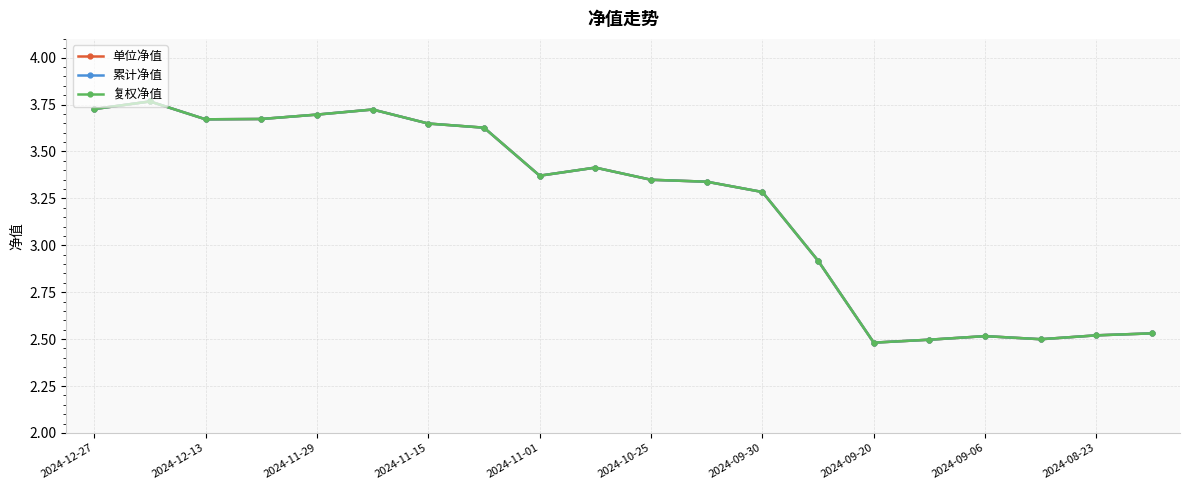

Reading left to right, extract all data points from this chart.

单位净值: 3.7	3.8	3.7	3.7	3.7	3.7	3.6	3.6	3.4	3.4	3.3	3.3	3.3	2.9	2.5	2.5	2.5	2.5	2.5	2.5
累计净值: 3.7	3.8	3.7	3.7	3.7	3.7	3.6	3.6	3.4	3.4	3.3	3.3	3.3	2.9	2.5	2.5	2.5	2.5	2.5	2.5
复权净值: 3.7	3.8	3.7	3.7	3.7	3.7	3.6	3.6	3.4	3.4	3.3	3.3	3.3	2.9	2.5	2.5	2.5	2.5	2.5	2.5